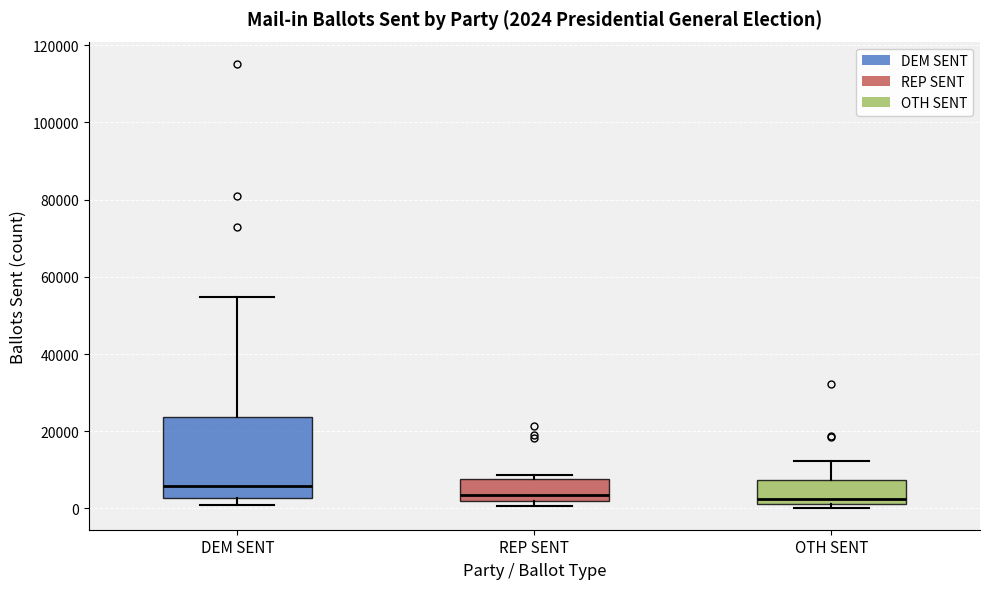

Comparing the boxes themselves (not the whiskers), which one is the tallest?

DEM SENT